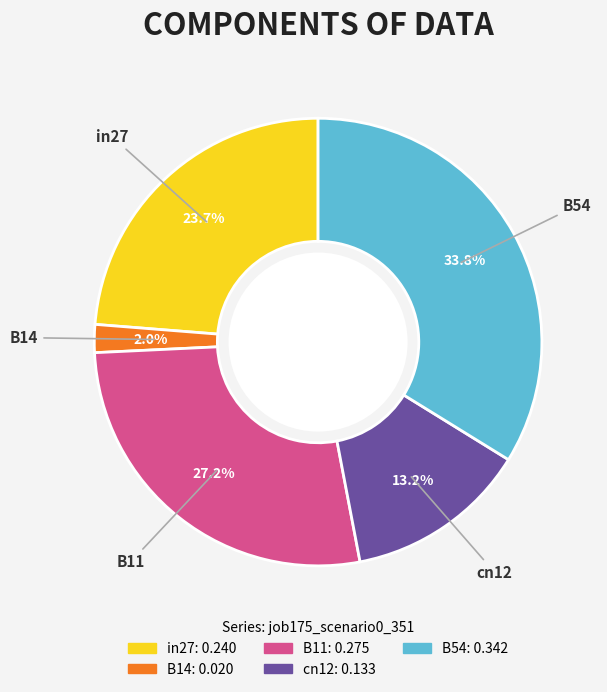

Rank the categories by value from lowest to highest.

B14, cn12, in27, B11, B54